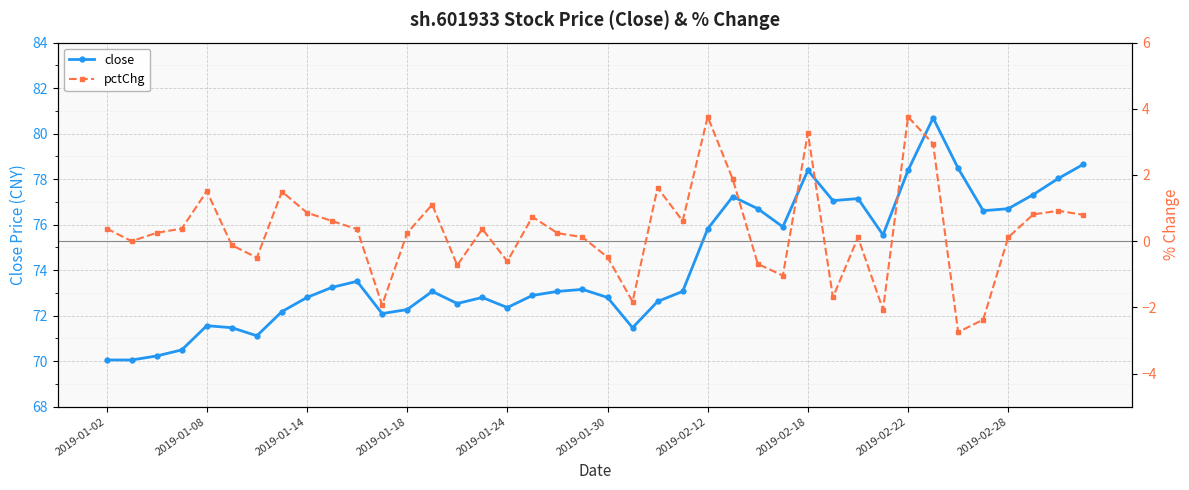

The close series shows 46.5 at 2019-01-14. True or false?

False